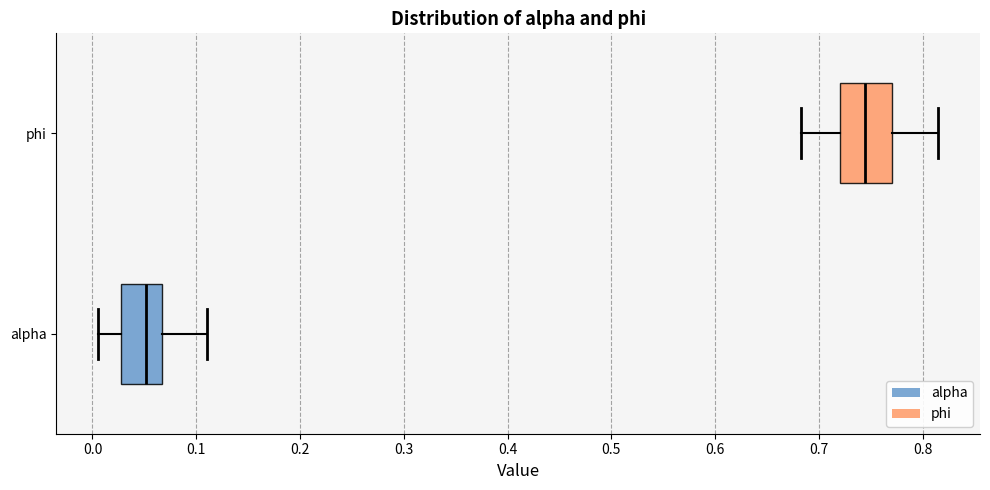

Reading bottom to top, transcribe this box plot: for each box, give where its median line is, the range the box spans, and where its two whiskers end, as read against the x-axis. The values are not printed on the chart, so give them approximately, as read against the axis.

alpha: median 0.05, box 0.03 to 0.07, whiskers 0.01 to 0.11
phi: median 0.74, box 0.72 to 0.77, whiskers 0.68 to 0.81